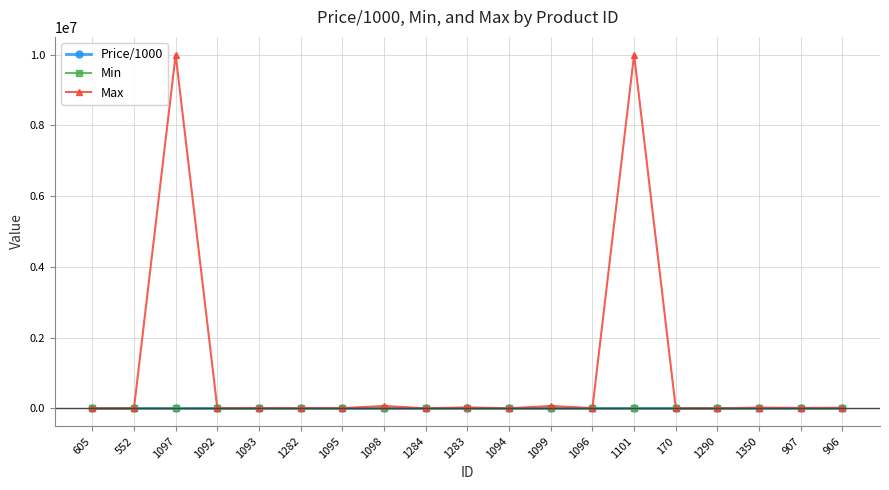

True or false: Min has a value of 50.0 at 1096.

True